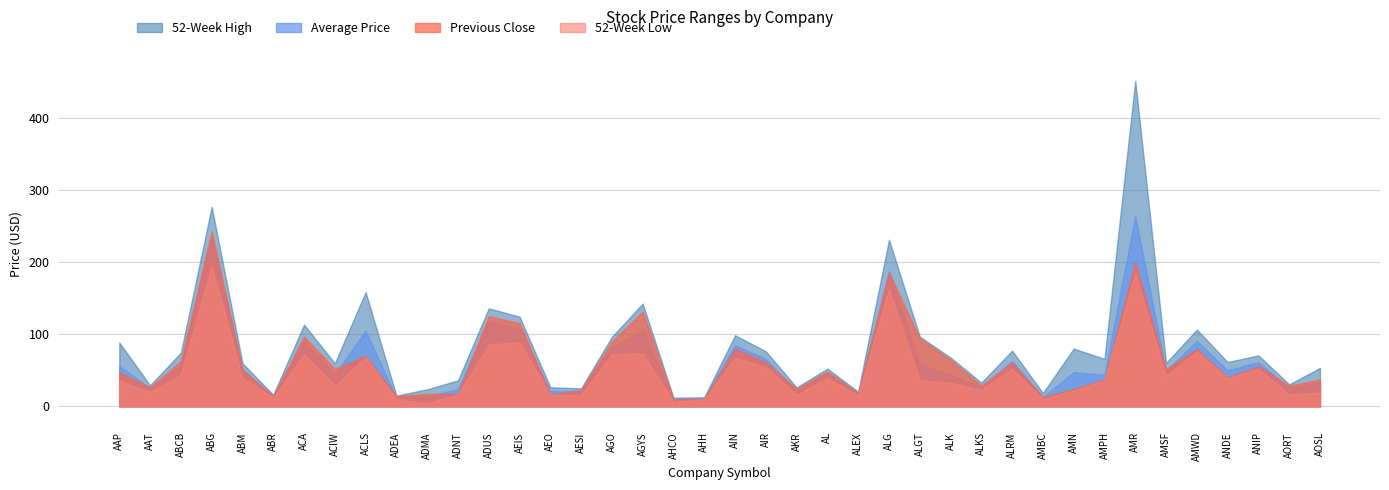

True or false: 52-Week Low and 52-Week High cross at least once.

False